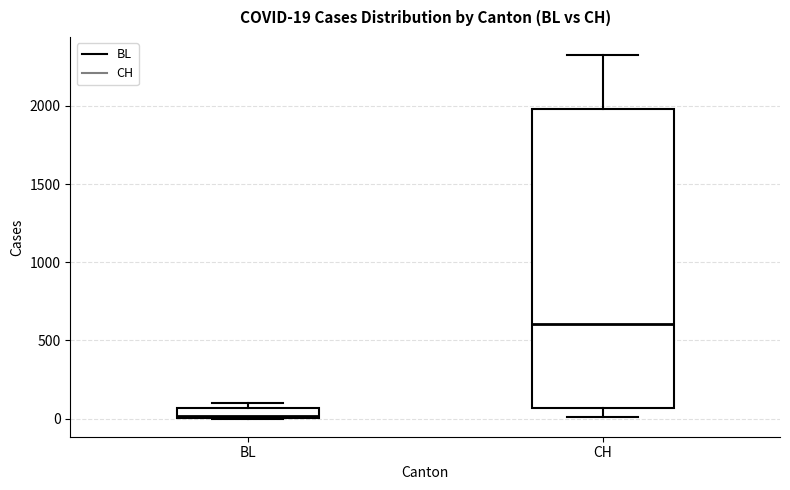

Which box is the tallest, from its lower edge to its upper edge?

CH